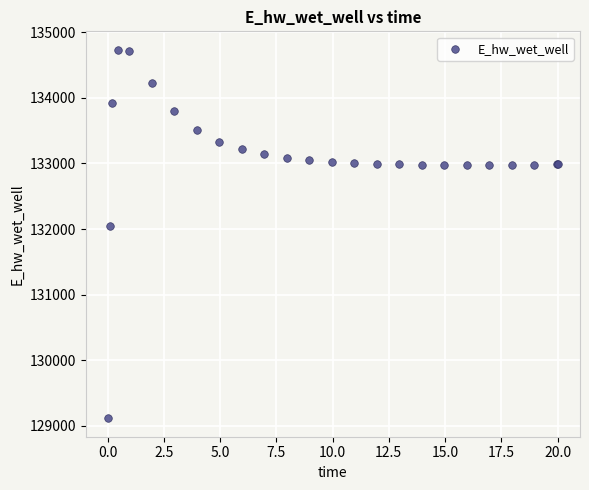

What Y value in the scatter plot is closest to 131923?

132045.8